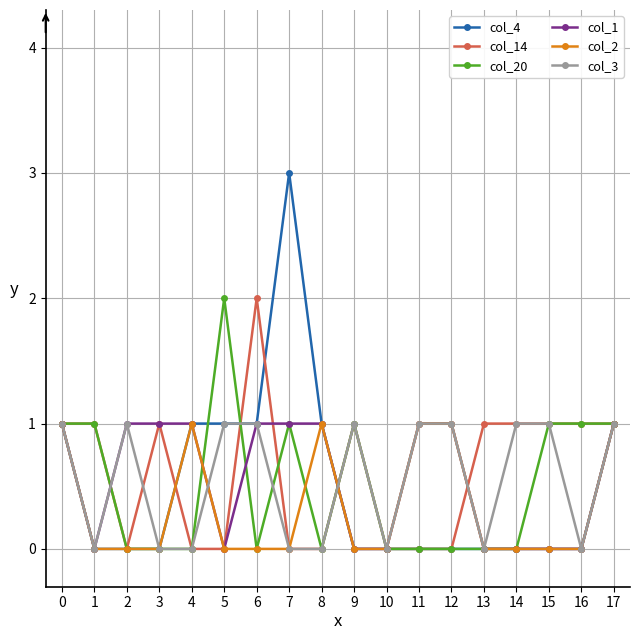

What are all the series names shown in the legend?

col_4, col_14, col_20, col_1, col_2, col_3